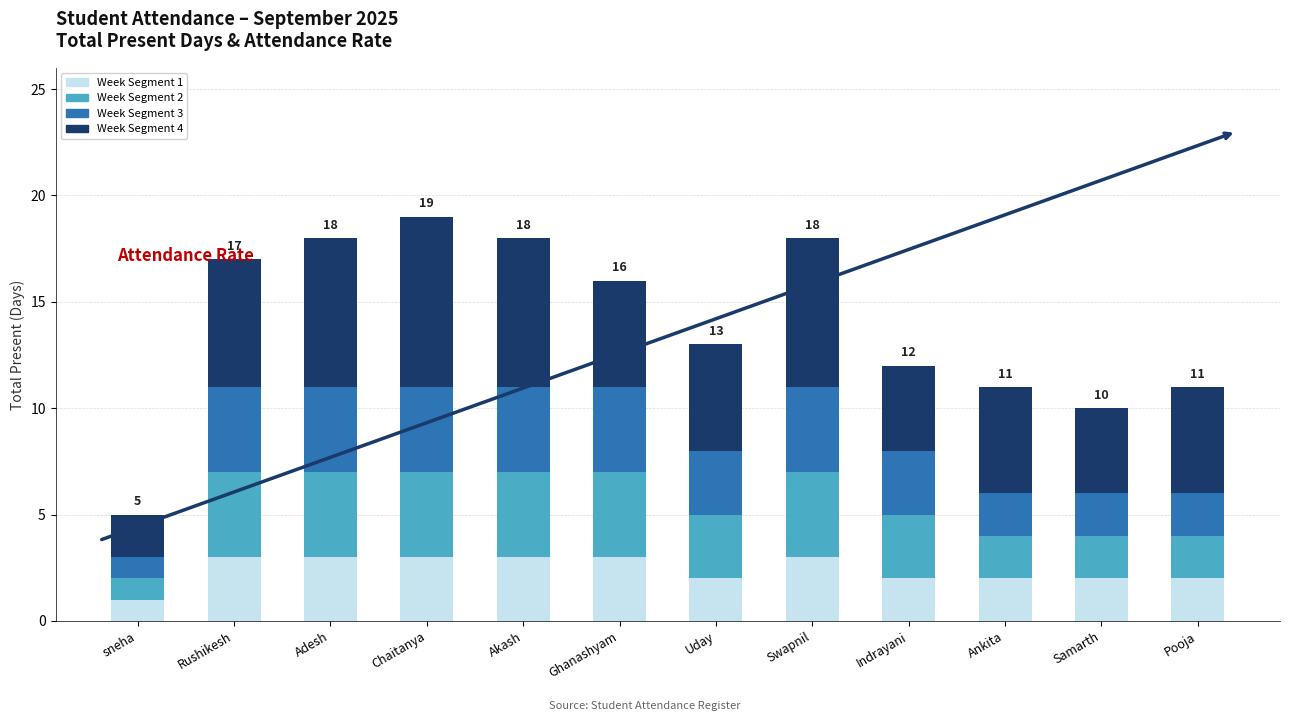

What is the total value across all series at Rushikesh?

17